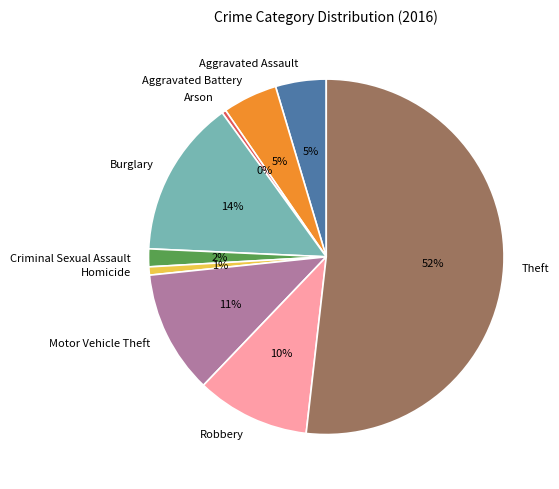

Which slice is the largest?

Theft